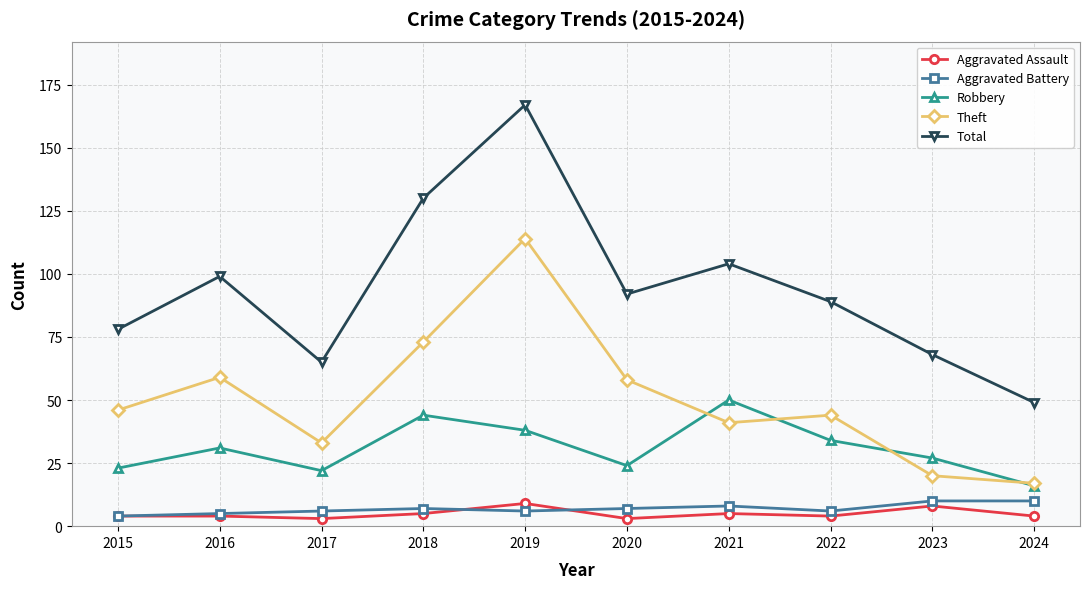

Reading right to left, extract all data points from this chart.

Aggravated Assault: 4	8	4	5	3	9	5	3	4	4
Aggravated Battery: 10	10	6	8	7	6	7	6	5	4
Robbery: 16	27	34	50	24	38	44	22	31	23
Theft: 17	20	44	41	58	114	73	33	59	46
Total: 49	68	89	104	92	167	130	65	99	78